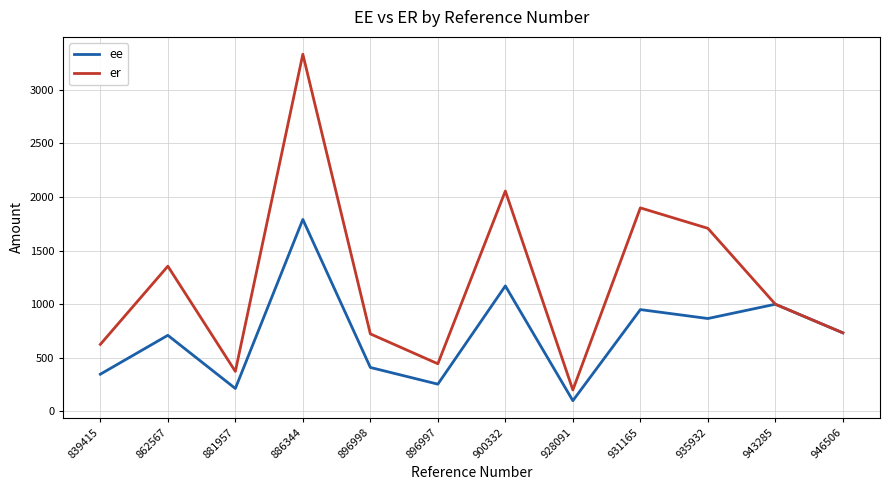

What is the average value of the er series?

1204.3